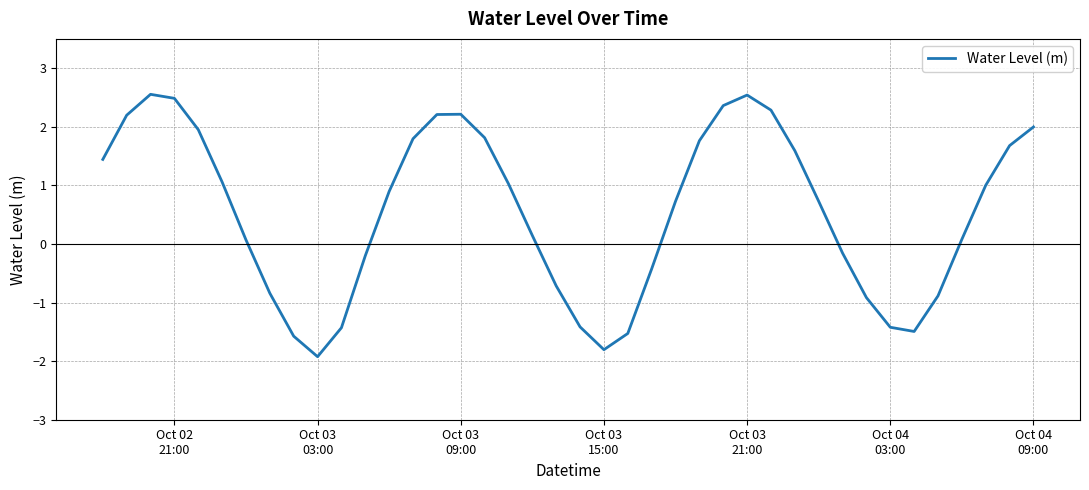

What is the greatest value displayed?

2.6